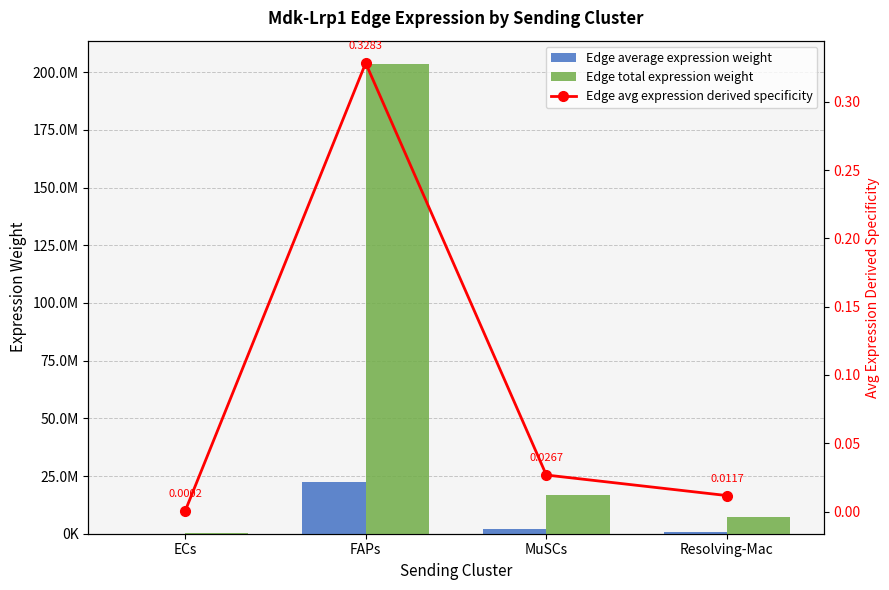

Reading left to right, extract all data points from this chart.

Edge average expression weight: ECs=11150.6	FAPs=22611848.1	MuSCs=1840992.4	Resolving-Mac=804413.0
Edge total expression weight: ECs=100355.1	FAPs=203506633.3	MuSCs=16568932.0	Resolving-Mac=7239717.1
Edge avg expression derived specificity: ECs=0.0	FAPs=0.3	MuSCs=0.0	Resolving-Mac=0.0